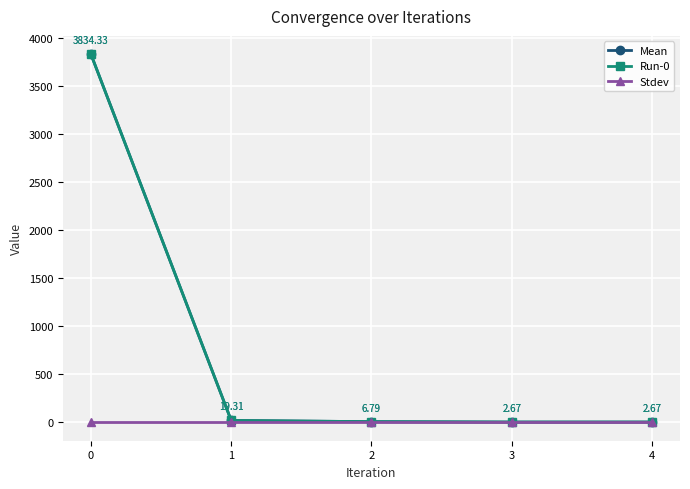

The value of Mean at 0 is 2549.0. True or false?

False